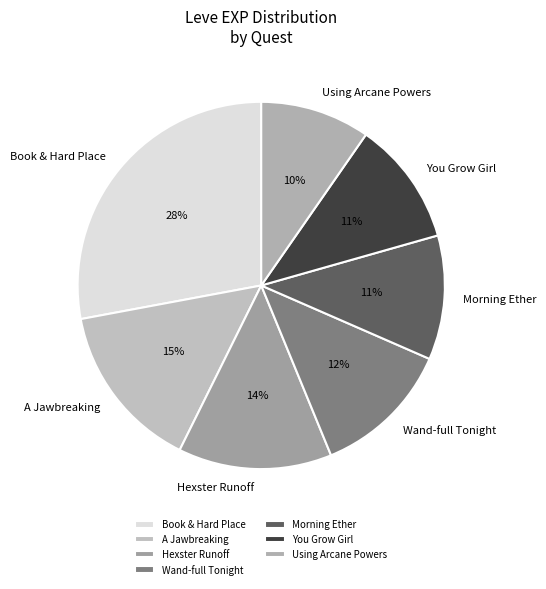

How many slices are in this pie chart?

7